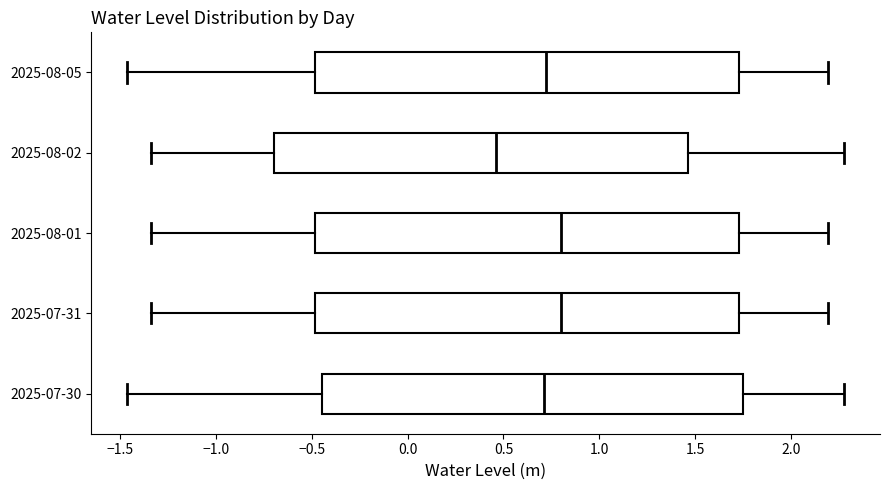

Reading bottom to top, read every box against the x-axis: the position of its median line, the range the box covers, and the ends of its whiskers. The values are not printed on the chart, so give them approximately, as read against the axis.

2025-07-30: median 0.70, box -0.45 to 1.75, whiskers -1.45 to 2.30
2025-07-31: median 0.80, box -0.50 to 1.75, whiskers -1.35 to 2.20
2025-08-01: median 0.80, box -0.50 to 1.75, whiskers -1.35 to 2.20
2025-08-02: median 0.45, box -0.70 to 1.45, whiskers -1.35 to 2.30
2025-08-05: median 0.70, box -0.50 to 1.75, whiskers -1.45 to 2.20